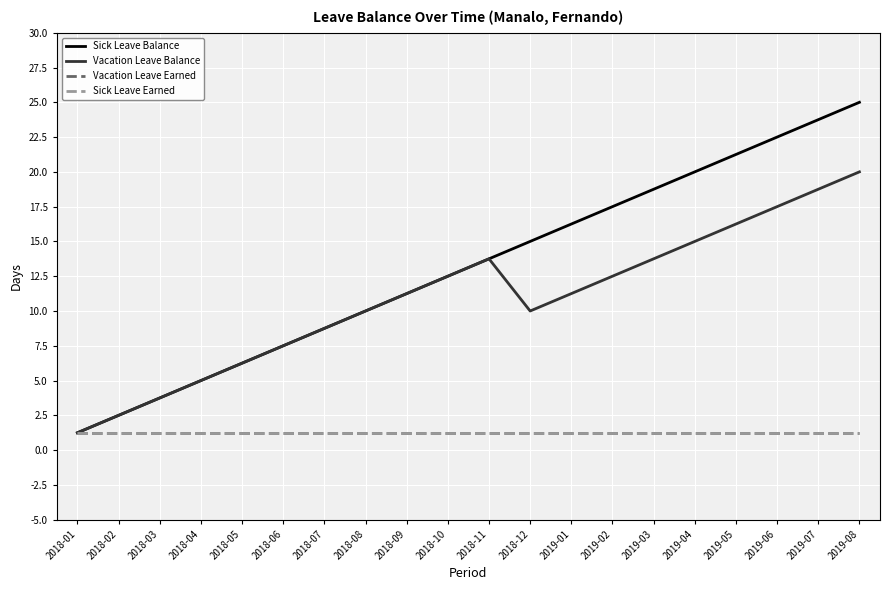

The Sick Leave Balance series shows 18.8 at 2019-03. True or false?

True